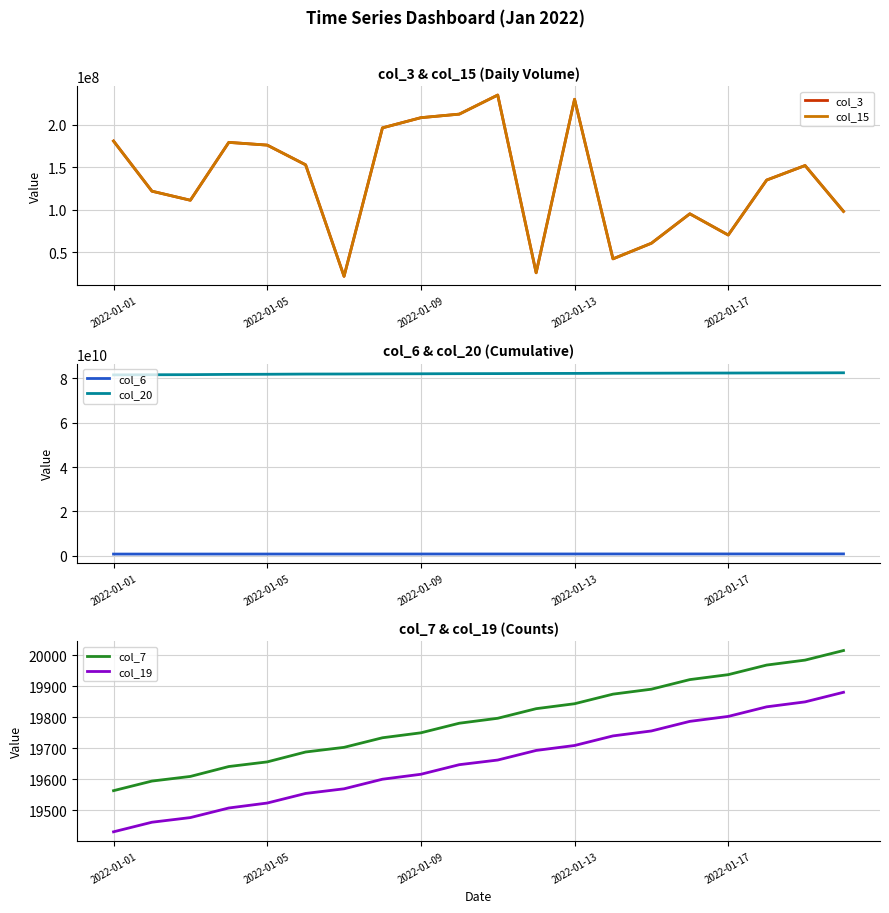

What is the difference between the highest and lowest values at 2022-01-01?

81497688186